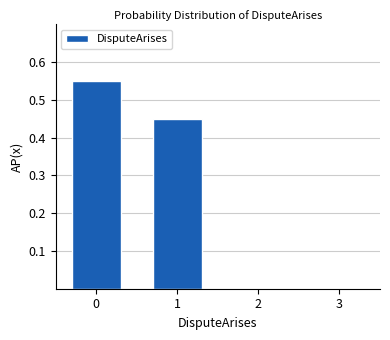

What is the sum of the values at 0 and 1?

1.0